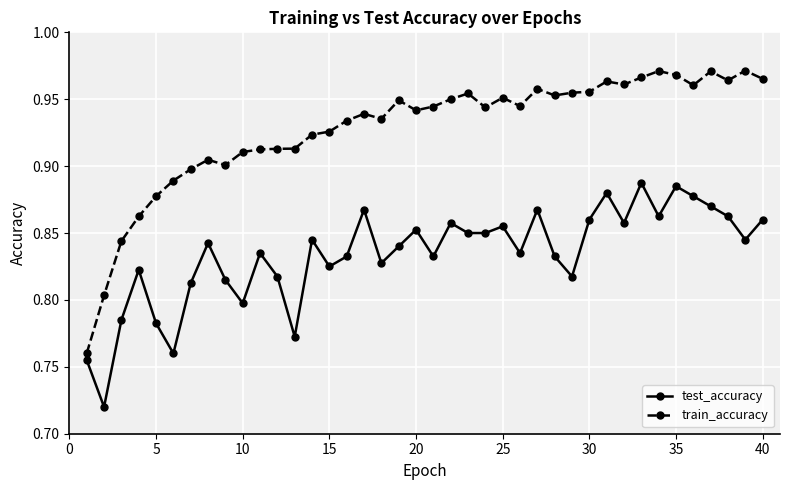

Which series has the widest spread of values?

train_accuracy